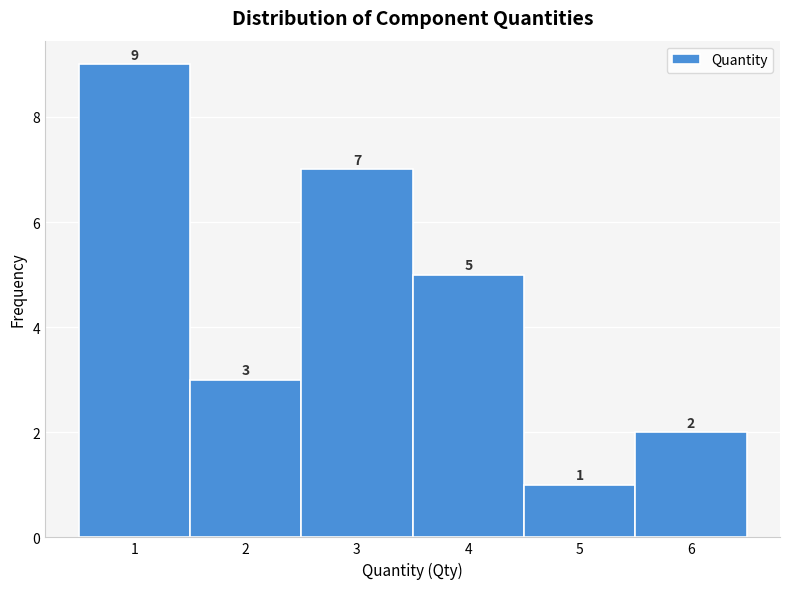

What is the height of the bar covering 5.5 to 6.5 on the x-axis?

2